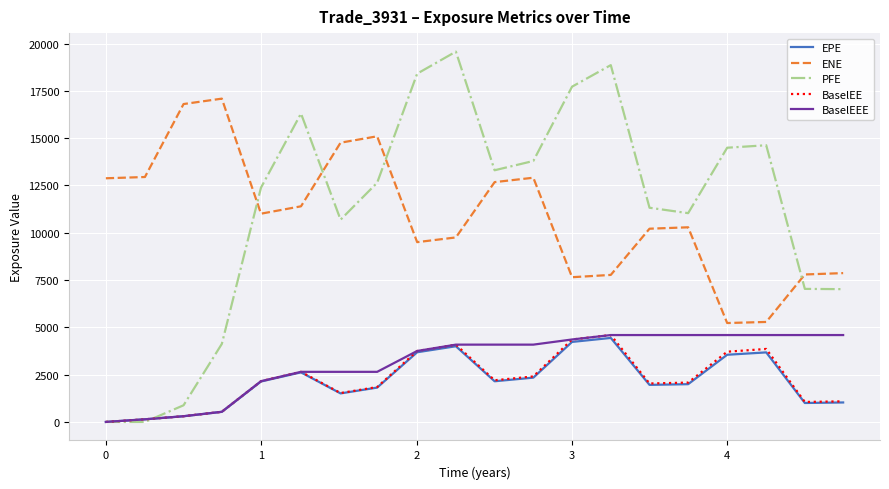

True or false: ENE and BaselEEE cross at least once.

False